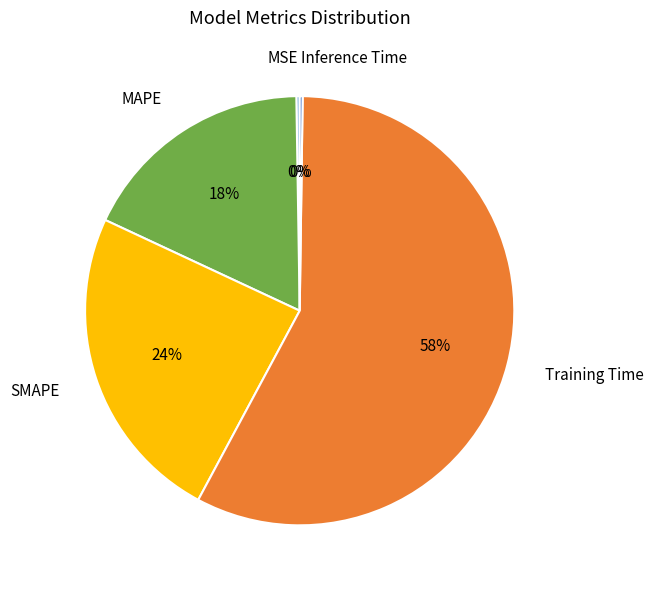

To the nearest percent, what percentage of the pie is SMAPE?

24%